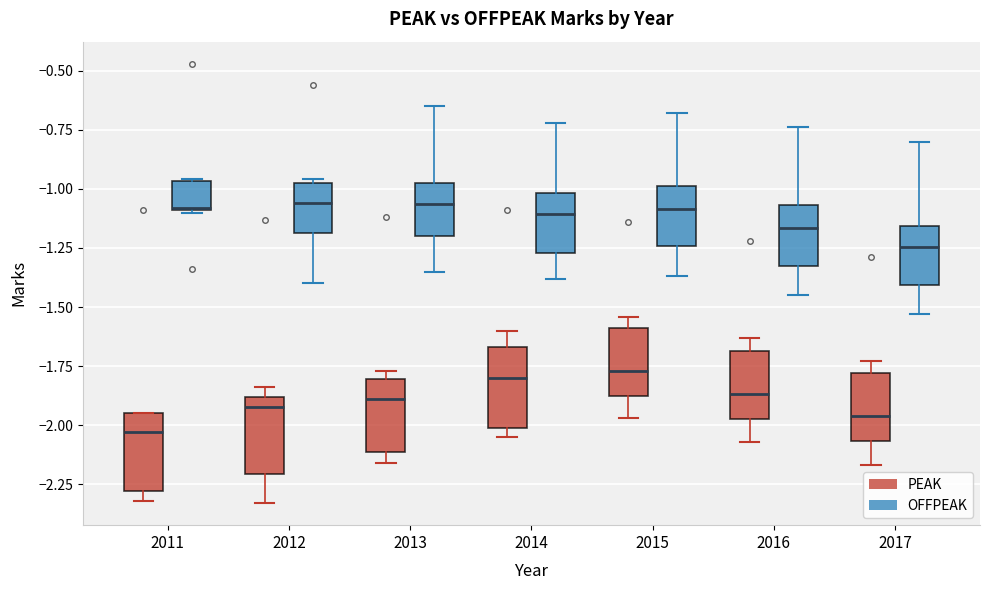

Where does the lower whisker of the box for 2013 (OFFPEAK) end on the y-axis? The values are not printed on the chart, so give them approximately, as read against the axis.

-1.35